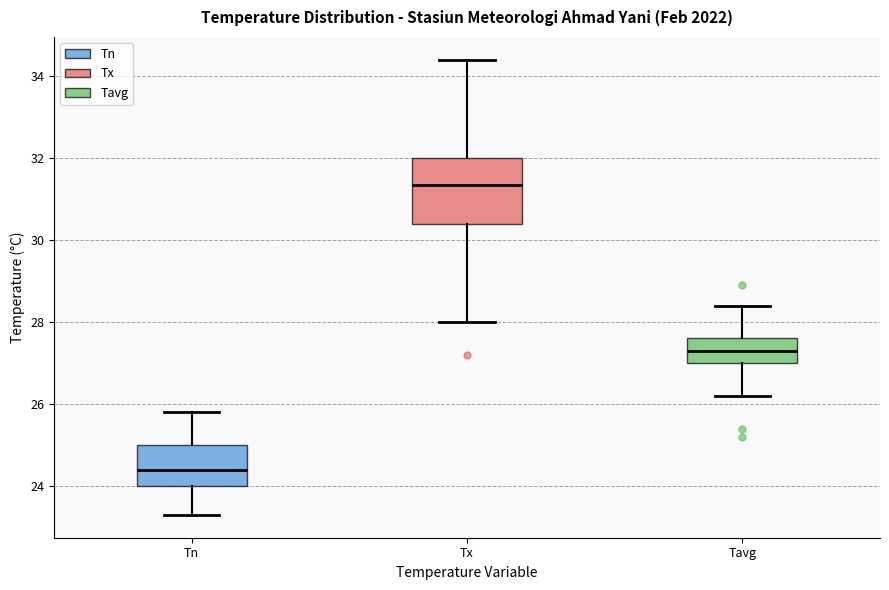

Which box's median line is the highest?

Tx